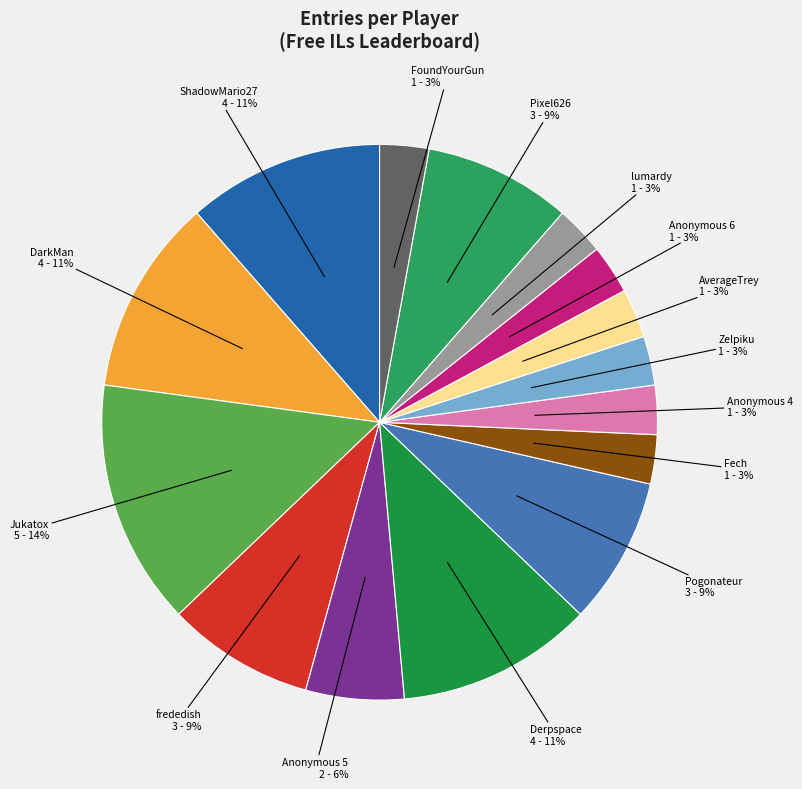

Between Anonymous 4 and Derpspace, which is larger?

Derpspace